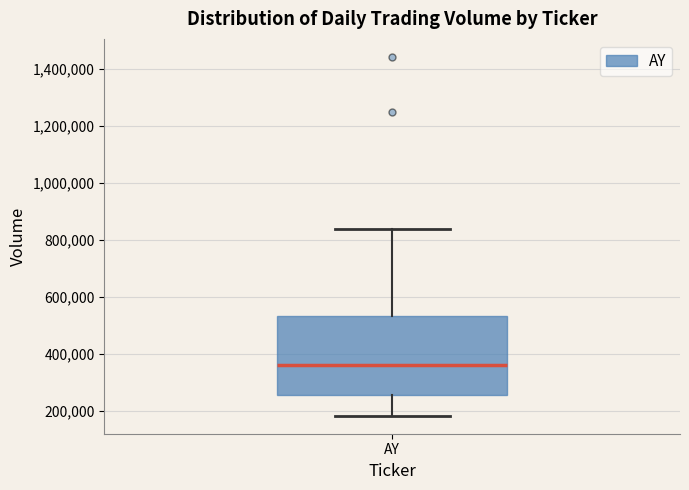

Read this box plot against the y-axis: the position of the median line, the range covered by the box, and the ends of both whiskers. The values are not printed on the chart, so give them approximately, as read against the axis.

median 360000, box 260000 to 540000, whiskers 180000 to 840000